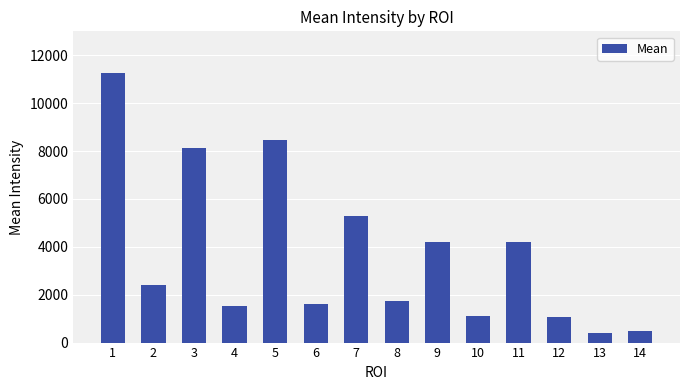

What is the sum of all values?

51832.9